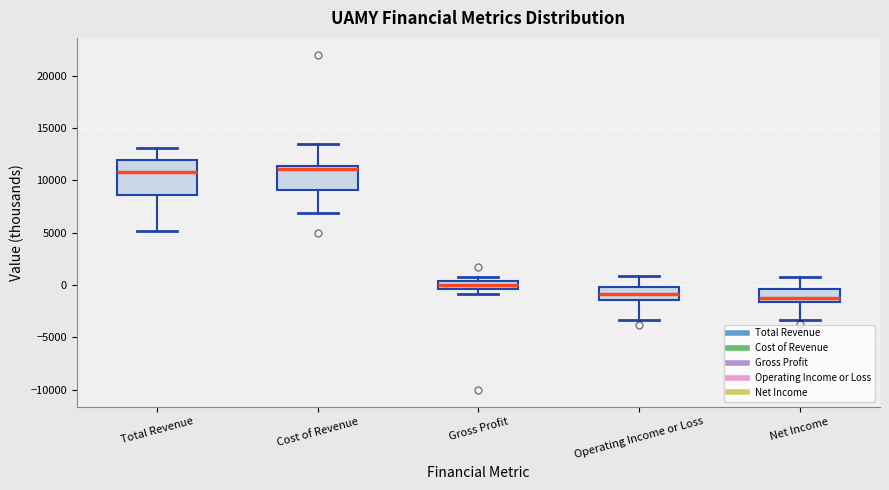

Reading left to right, read every box against the y-axis: the position of its median line, the range the box covers, and the ends of its whiskers. The values are not printed on the chart, so give them approximately, as read against the axis.

Total Revenue: median 11000, box 8500 to 12000, whiskers 5000 to 13000
Cost of Revenue: median 11000, box 9000 to 11500, whiskers 7000 to 13500
Gross Profit: median 0, box -500 to 500, whiskers -1000 to 1000
Operating Income or Loss: median -1000, box -1500 to 0, whiskers -3500 to 1000
Net Income: median -1000, box -1500 to -500, whiskers -3500 to 1000